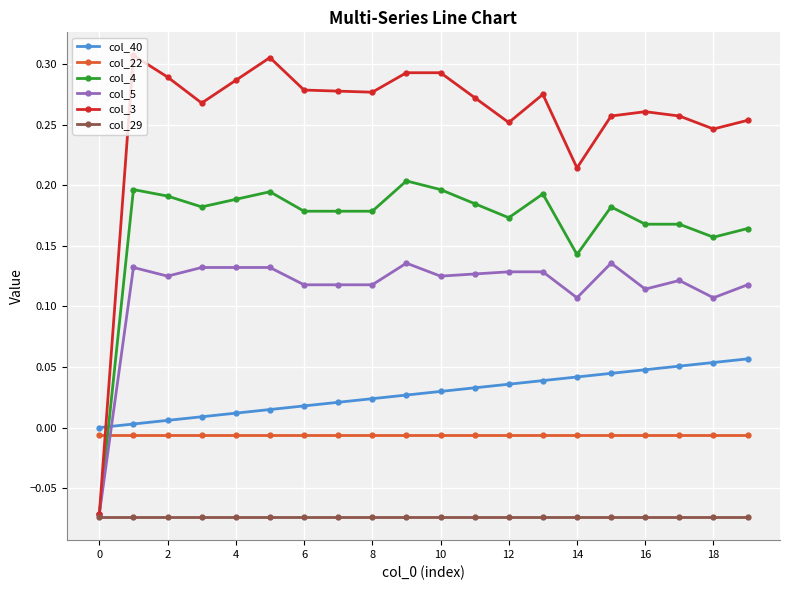

Rank the series by their maximum value, from highest to lowest.

col_3, col_4, col_5, col_40, col_22, col_29